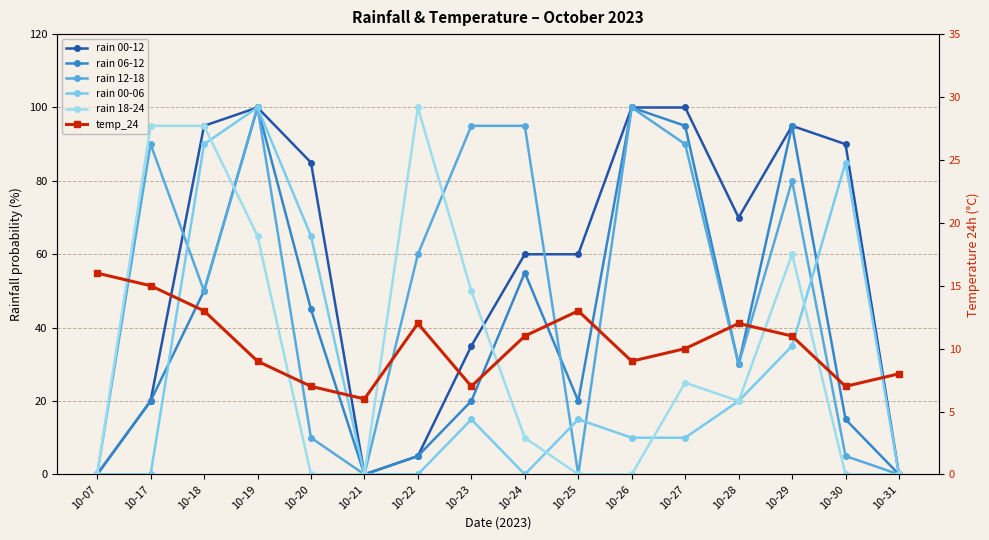

At how many categories does at least one series exceed 12?

14